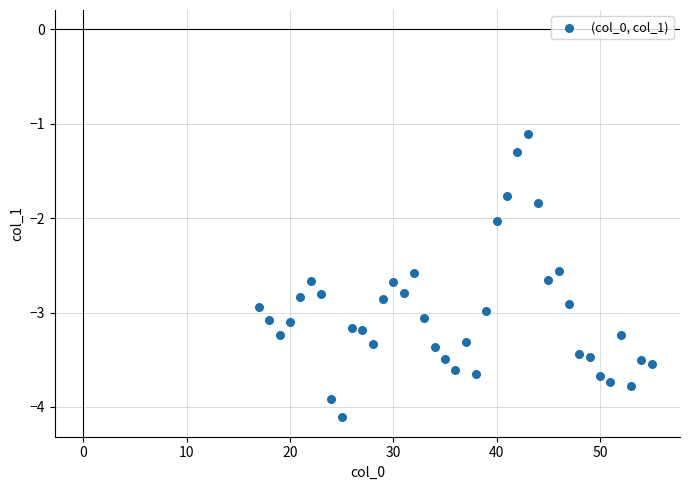

What is the range of X values (max minus min)?

38.0